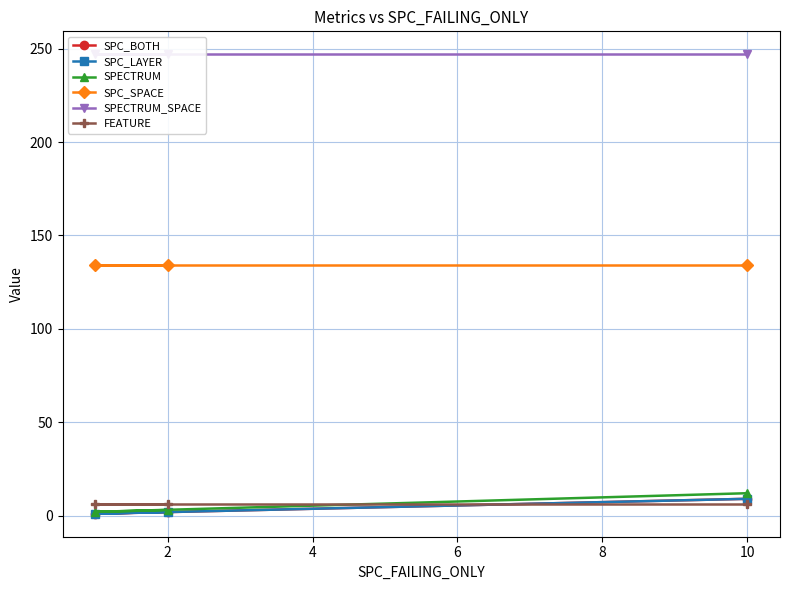

List the series in order of their peak value, highest first.

SPECTRUM_SPACE, SPC_SPACE, SPECTRUM, SPC_BOTH, SPC_LAYER, FEATURE